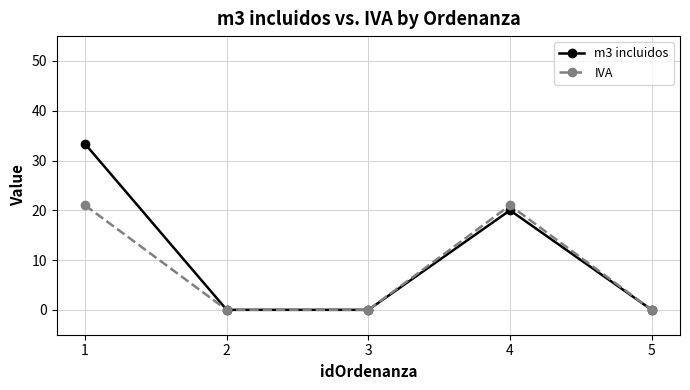

Which series changed the most between 2 and 4?

IVA